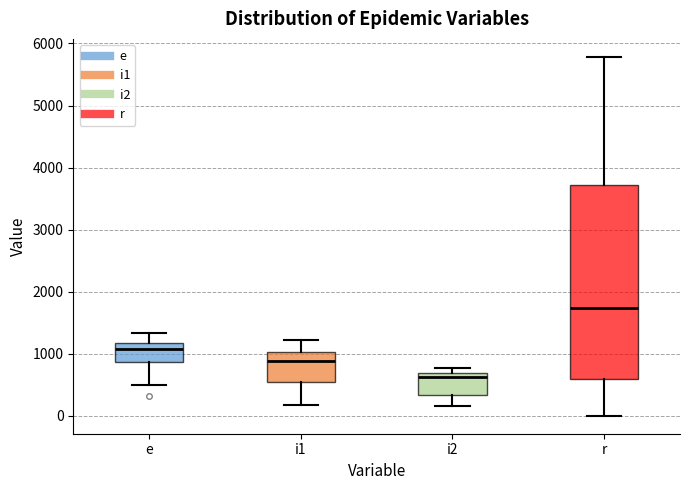

Where does the median line of the box for r sit on the y-axis? The values are not printed on the chart, so give them approximately, as read against the axis.

1700